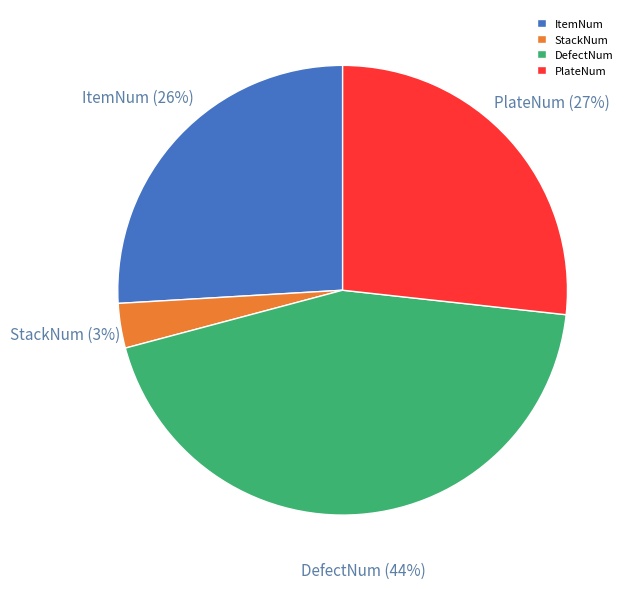

Is it true that ItemNum is 12% of the pie?

False